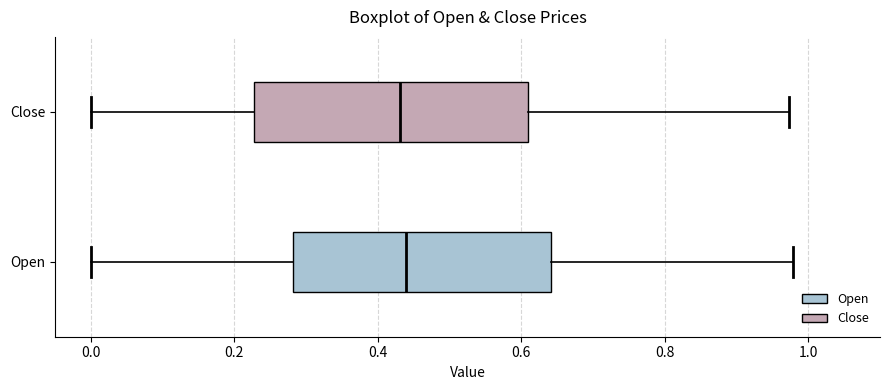

Reading bottom to top, transcribe this box plot: for each box, give where its median line is, the range the box spans, and where its two whiskers end, as read against the x-axis. The values are not printed on the chart, so give them approximately, as read against the axis.

Open: median 0.44, box 0.28 to 0.64, whiskers 0.00 to 0.98
Close: median 0.44, box 0.22 to 0.60, whiskers 0.00 to 0.98